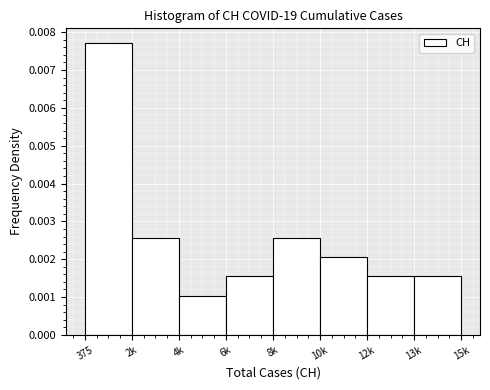

What position from the right is 12k?

2